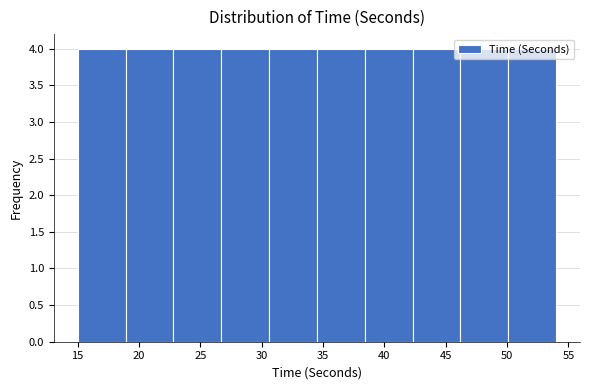

Reading left to right, list every bar in this chart as the range it spans on the x-axis followed by its height. Neither the bar edges nor the heights are printed on the chart, so give them approximately, as read against the axes.

15.0 to 18.9: 4
18.9 to 22.8: 4
22.8 to 26.7: 4
26.7 to 30.6: 4
30.6 to 34.5: 4
34.5 to 38.4: 4
38.4 to 42.3: 4
42.3 to 46.2: 4
46.2 to 50.1: 4
50.1 to 54.0: 4